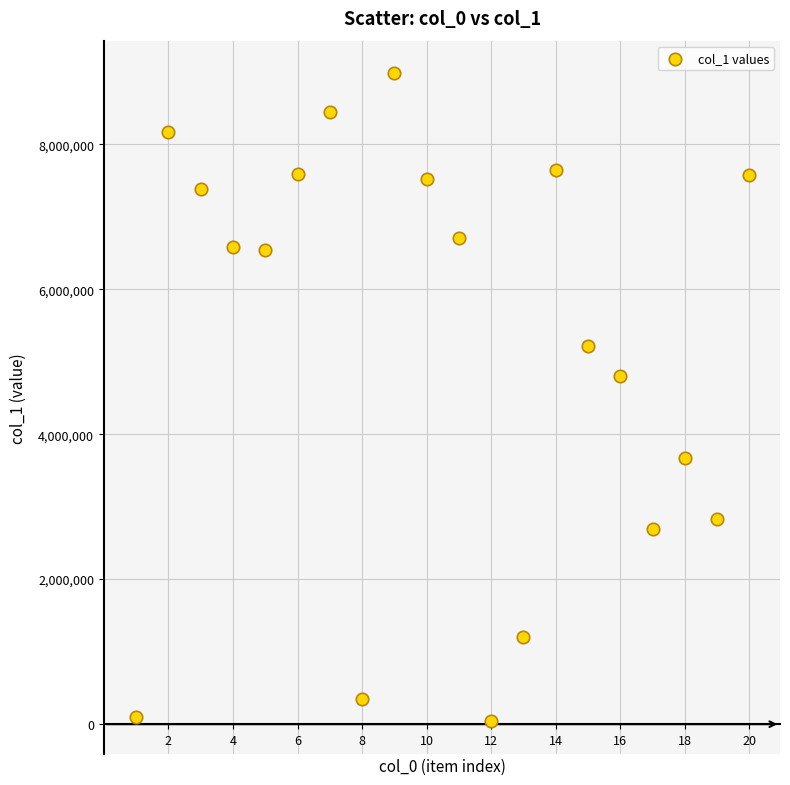

What is the range of Y values (max minus min)?

8942590